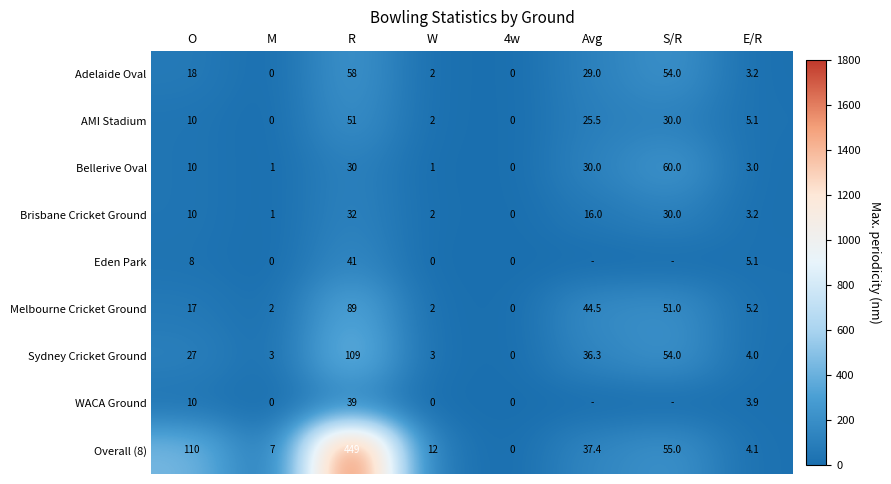

At which category is the sum across all series the highest?

R